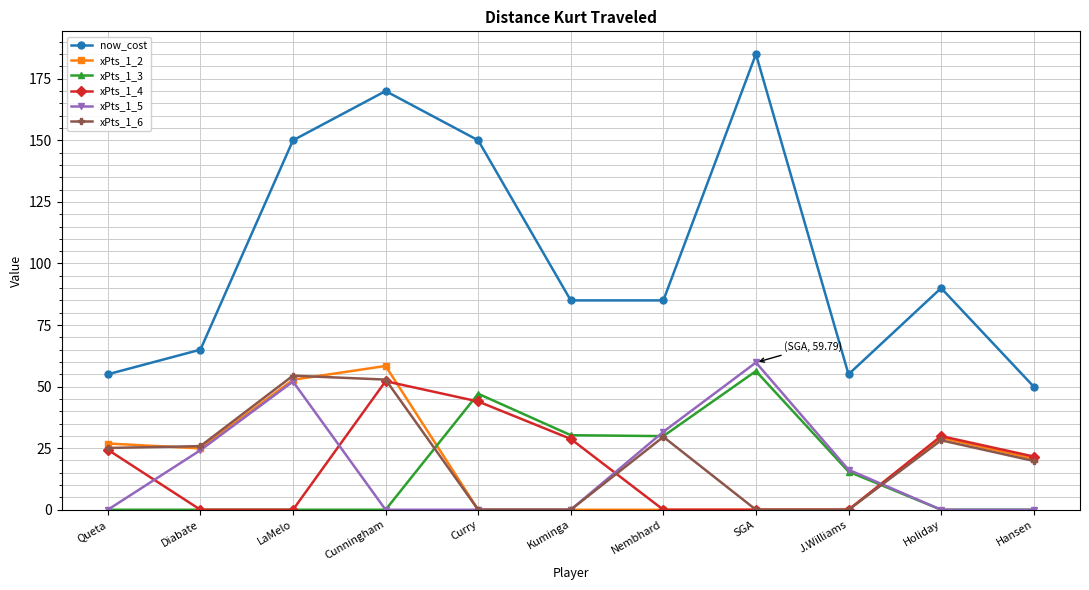

What is the difference between the highest and lowest values at Kuminga?

85.0